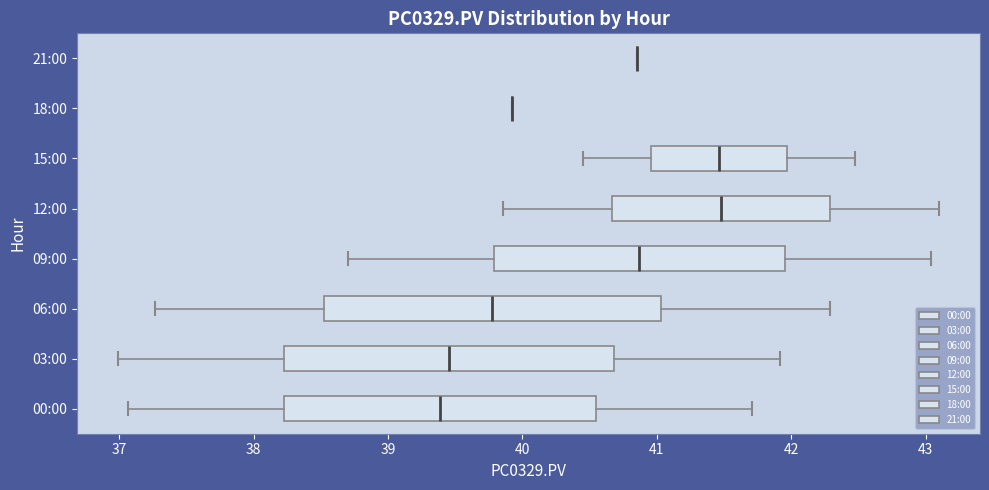

Reading bottom to top, read every box against the x-axis: the position of its median line, the range the box covers, and the ends of its whiskers. The values are not printed on the chart, so give them approximately, as read against the axis.

00:00: median 39.4, box 38.2 to 40.5, whiskers 37.1 to 41.7
03:00: median 39.5, box 38.2 to 40.7, whiskers 37.0 to 41.9
06:00: median 39.8, box 38.5 to 41.0, whiskers 37.3 to 42.3
09:00: median 40.9, box 39.8 to 42.0, whiskers 38.7 to 43.0
12:00: median 41.5, box 40.7 to 42.3, whiskers 39.9 to 43.1
15:00: median 41.5, box 41.0 to 42.0, whiskers 40.4 to 42.5
18:00: box collapsed to a line at 39.9, whiskers 39.9 to 39.9
21:00: box collapsed to a line at 40.9, whiskers 40.9 to 40.9